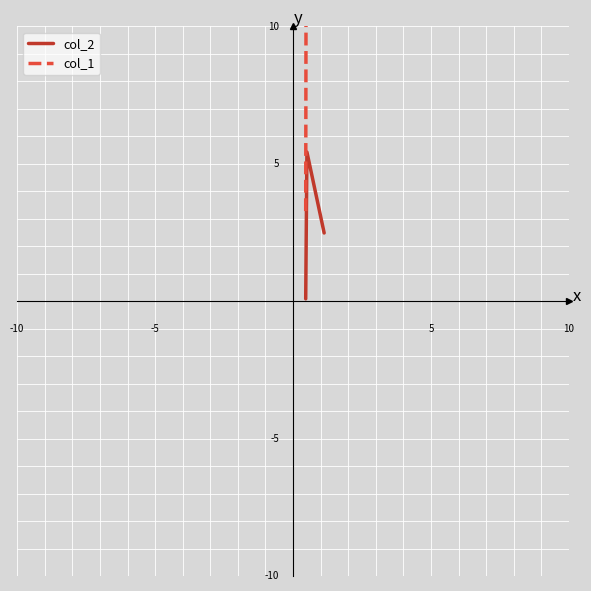

What is the sum of all col_1 values?

67.8